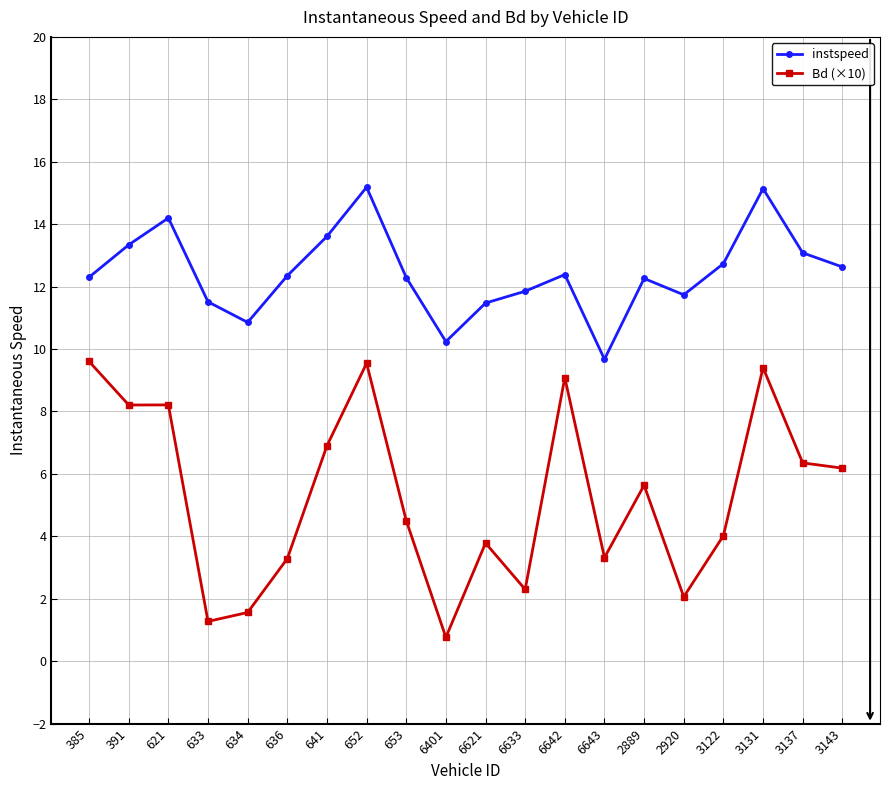

Read the instspeed value at 3122.

12.7